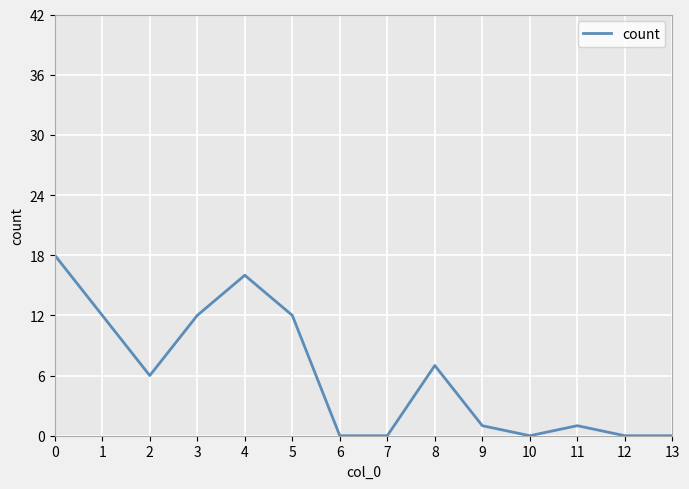

Reading left to right, list all the values displayed in this chart.

18	12	6	12	16	12	0	0	7	1	0	1	0	0